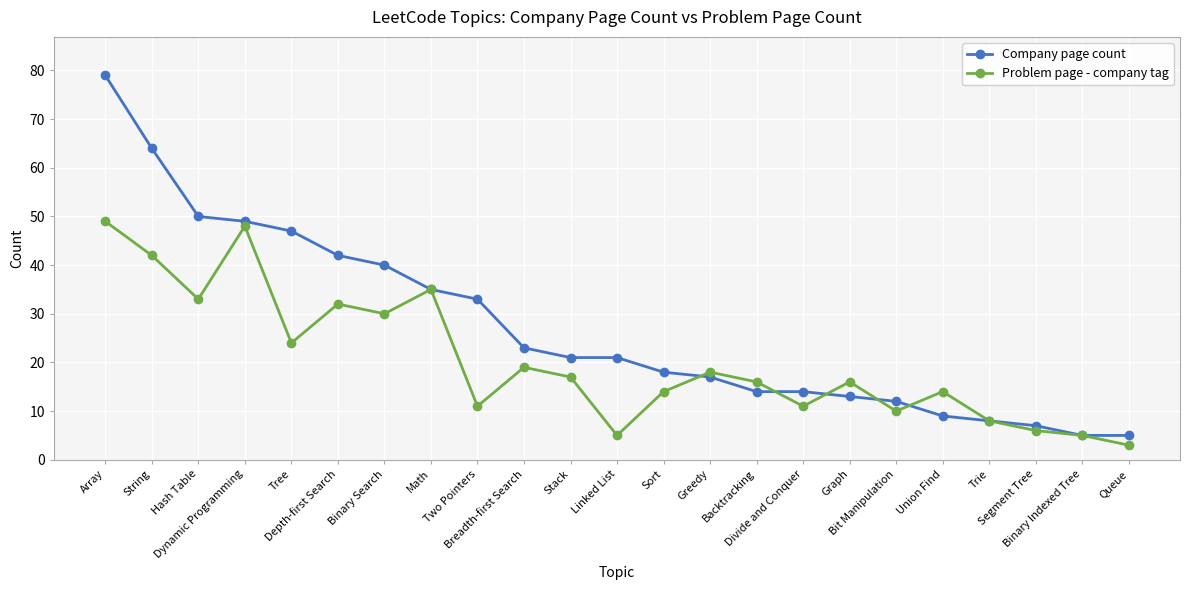

Reading right to left, extract all data points from this chart.

Company page count: 5	5	7	8	9	12	13	14	14	17	18	21	21	23	33	35	40	42	47	49	50	64	79
Problem page - company tag: 3	5	6	8	14	10	16	11	16	18	14	5	17	19	11	35	30	32	24	48	33	42	49